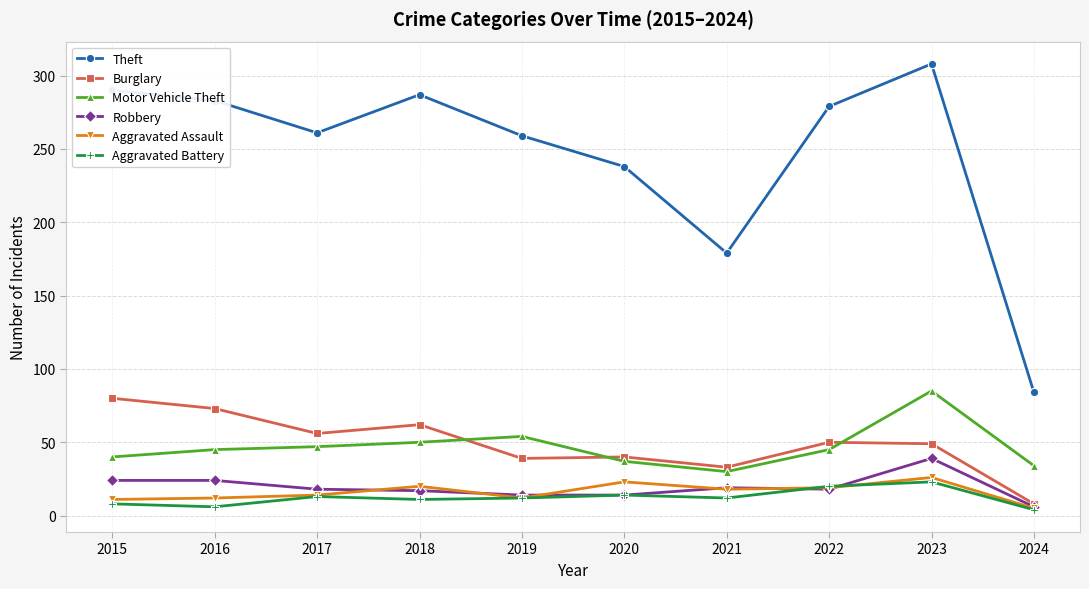

What is the value of the Burglary point at the 5th from the left?

39